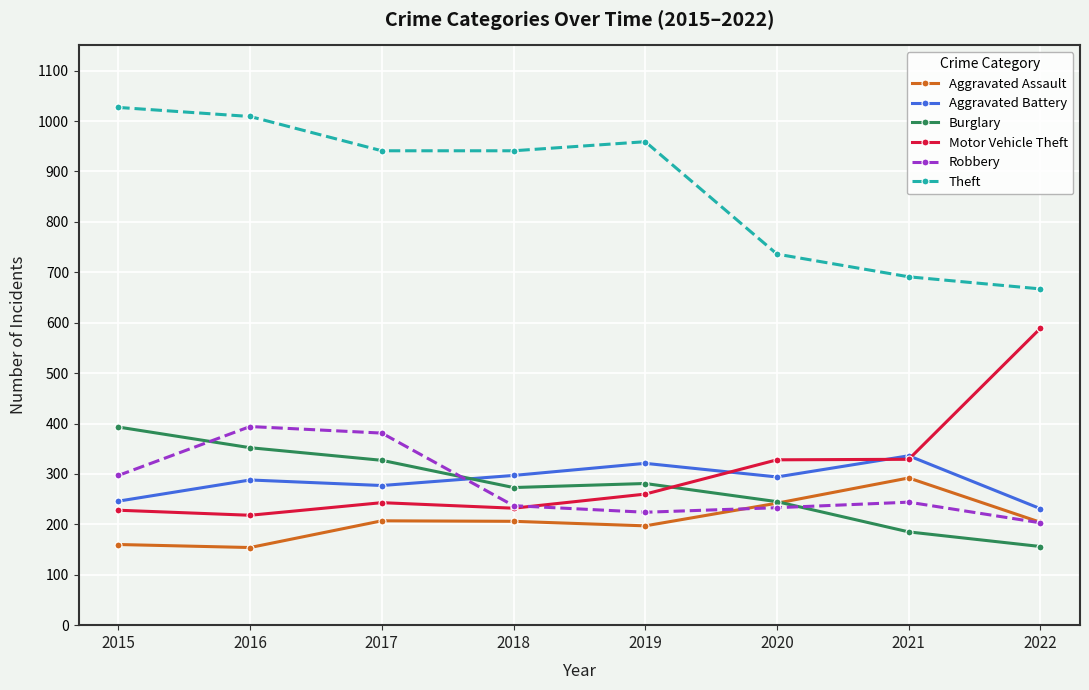

True or false: Robbery and Motor Vehicle Theft intersect in this chart.

True